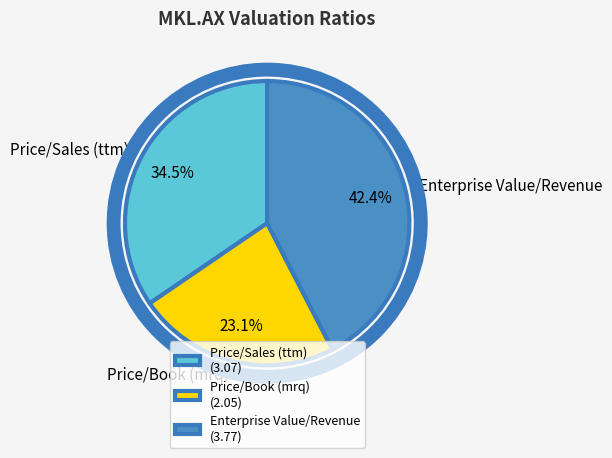

To the nearest percent, what is the difference between the Price/Sales (ttm) and Enterprise Value/Revenue slice percentages?

8%